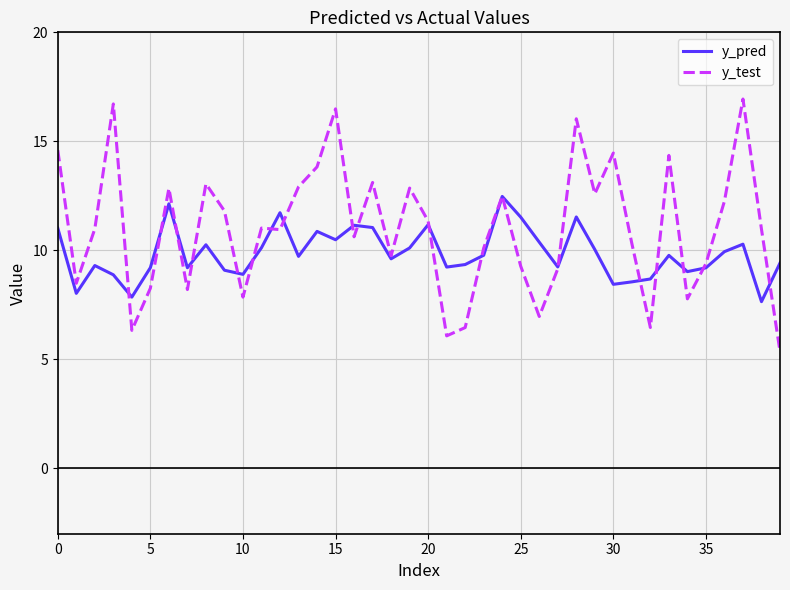

List the series in order of their peak value, highest first.

y_test, y_pred